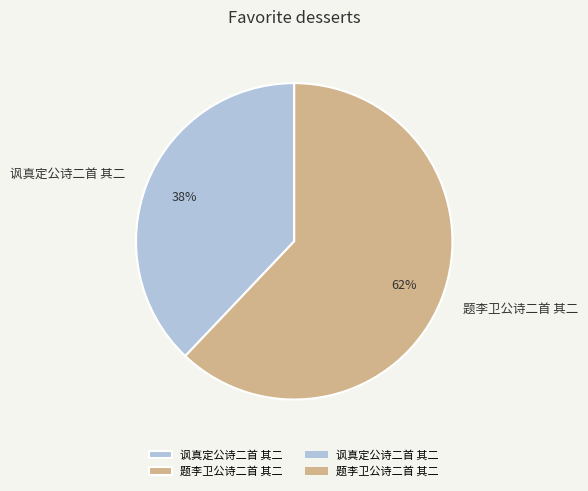

What is the majority slice?

题李卫公诗二首 其二